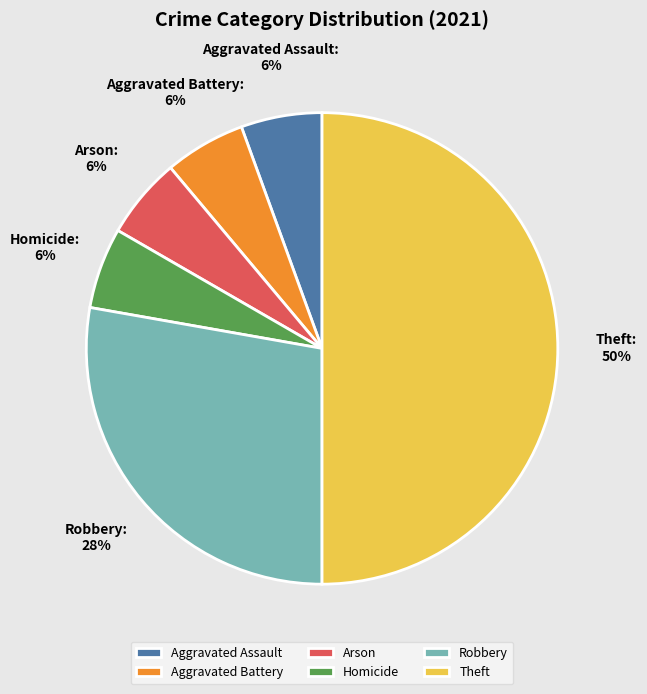

What is the largest slice in the pie chart?

Theft